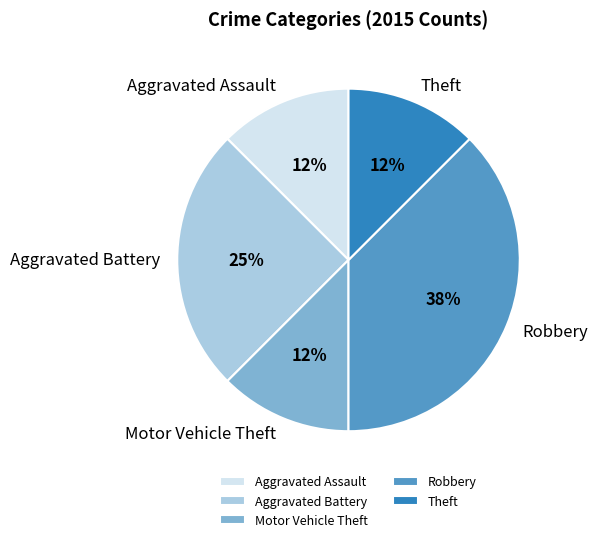

To the nearest percent, what is the average slice percentage?

20%